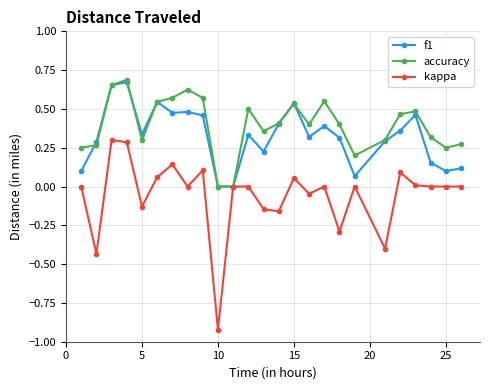

Which series has the largest range (max minus min)?

kappa